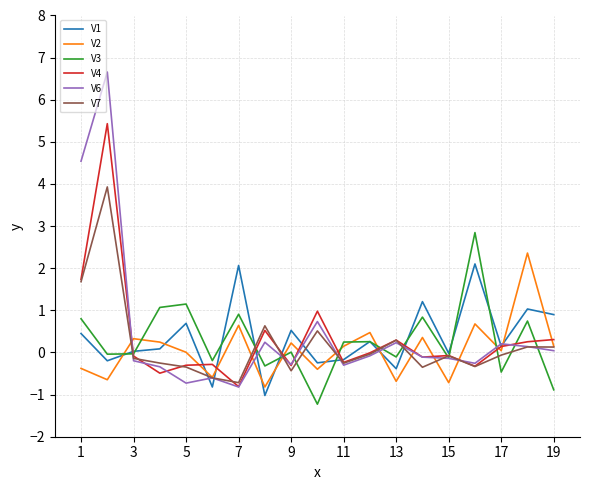

What is the highest value of the V2 series?

2.4